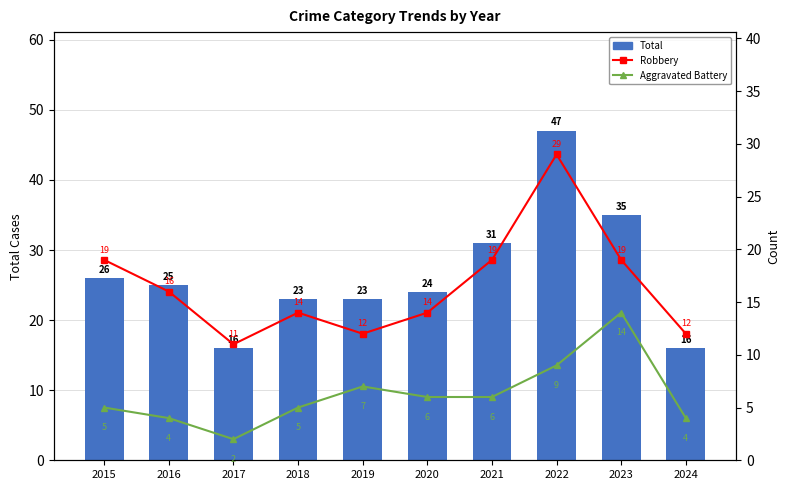

What is the spread (max minus min) of values at 2023?

21